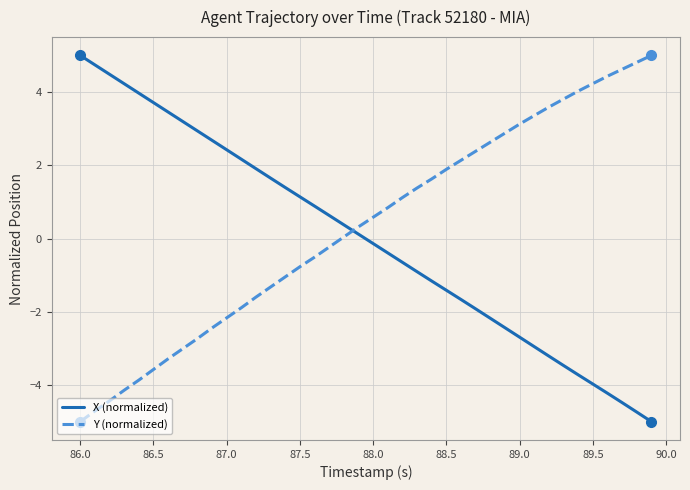

What is the difference between the maximum and minimum values in the Y (normalized) series?

10.0